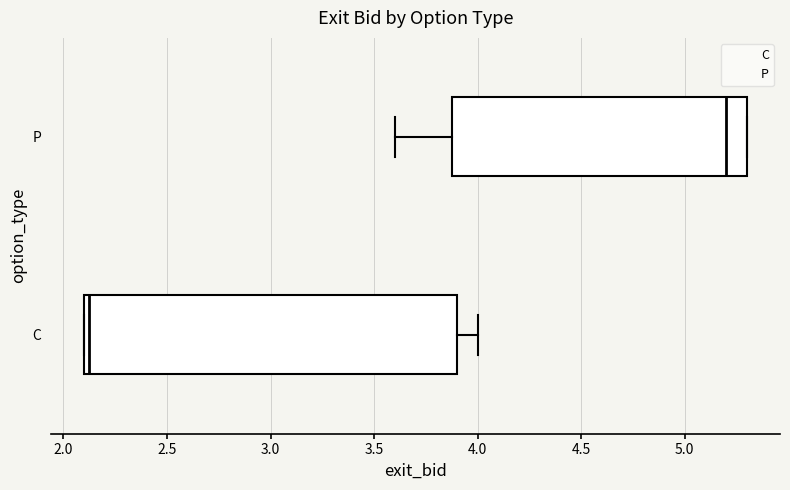

Reading bottom to top, read every box against the x-axis: the position of its median line, the range the box covers, and the ends of its whiskers. The values are not printed on the chart, so give them approximately, as read against the axis.

C: median 2.15, box 2.10 to 3.90, whiskers 2.10 to 4.00
P: median 5.20, box 3.90 to 5.30, whiskers 3.60 to 5.30